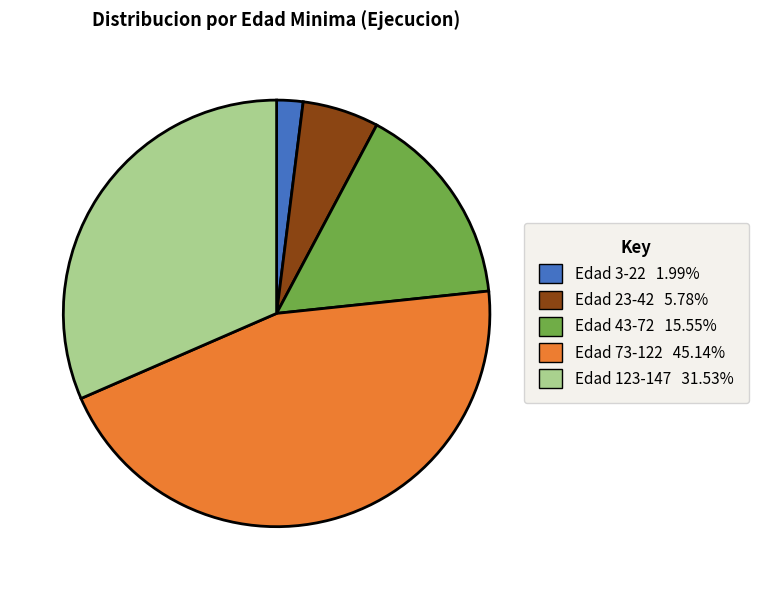

How many segments does this pie chart have?

5